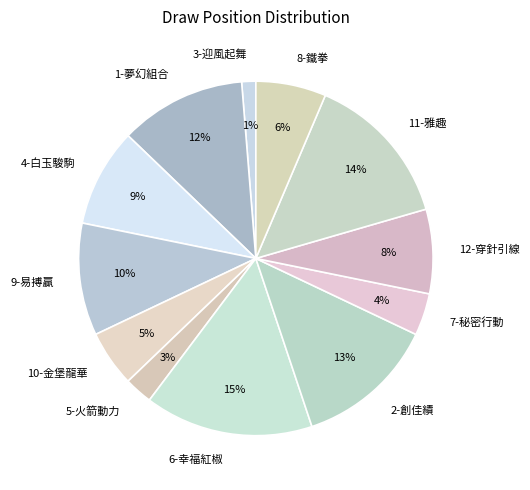

What is the ratio of the value at 3-迎風起舞 to the value at 8-鐵拳?

0.2